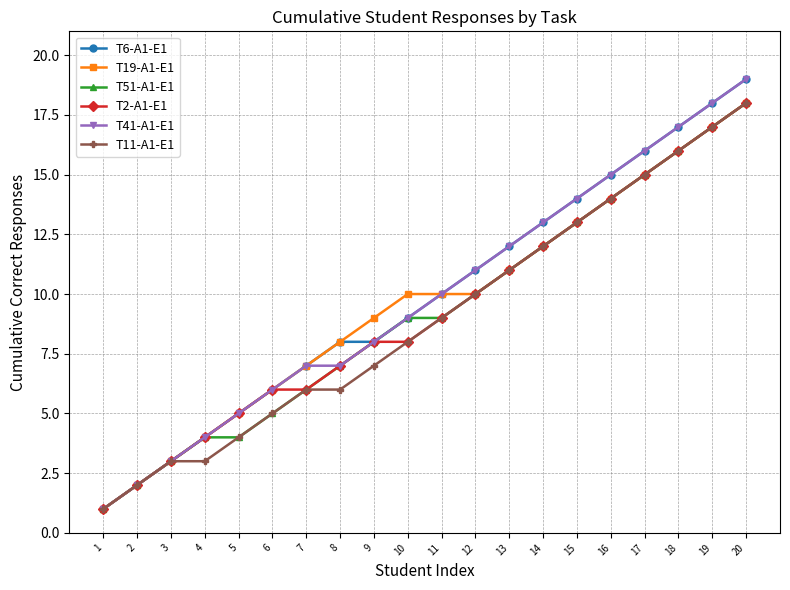

The T51-A1-E1 series shows 13 at 15. True or false?

True